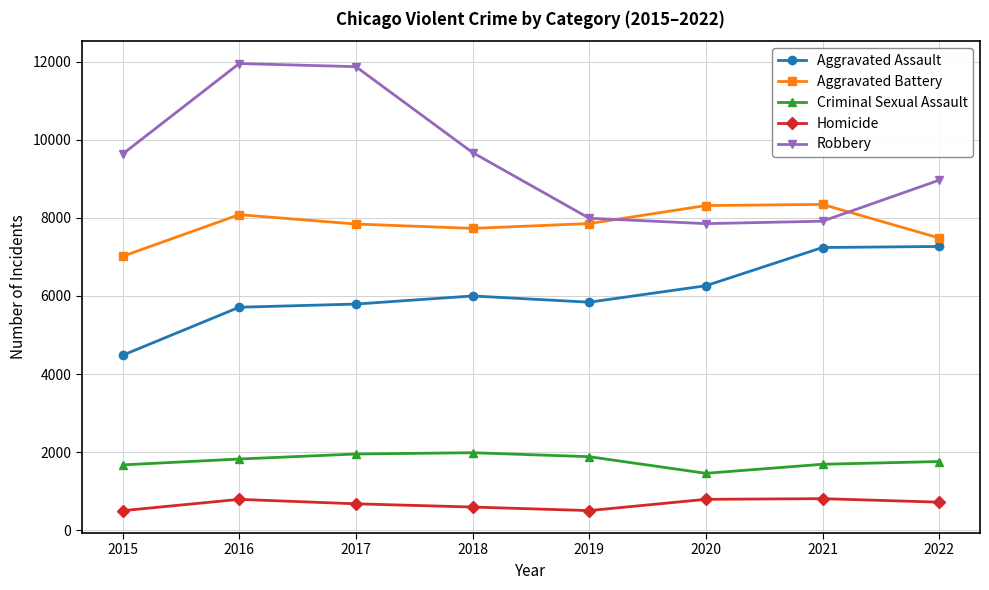

At which label does Aggravated Battery first exceed 7857?

2016